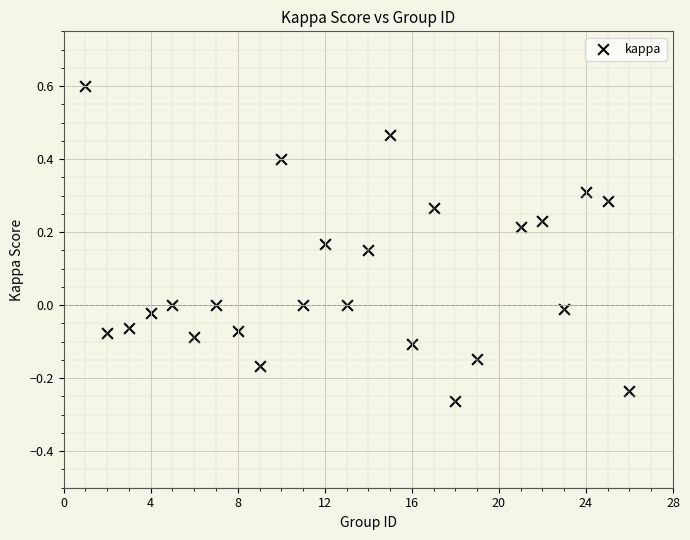

What is the range of Y values (max minus min)?

0.9